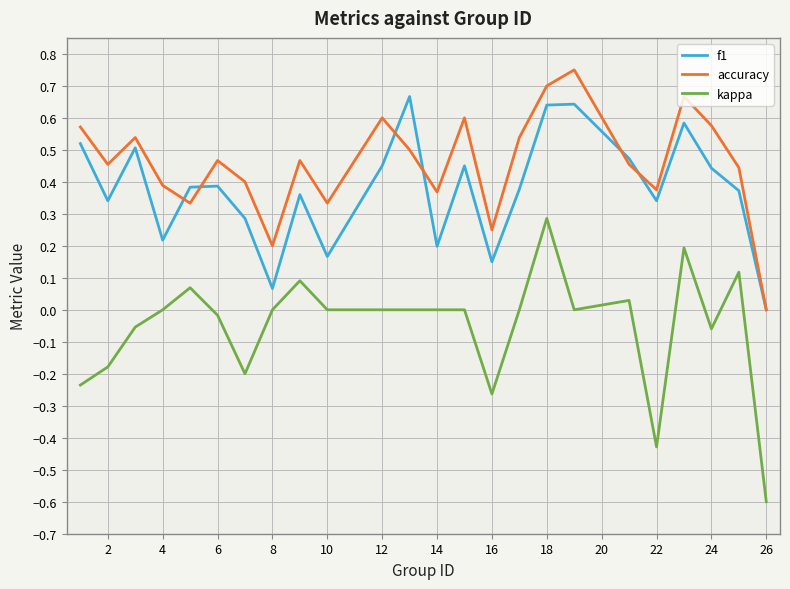

Which series has the largest range (max minus min)?

kappa